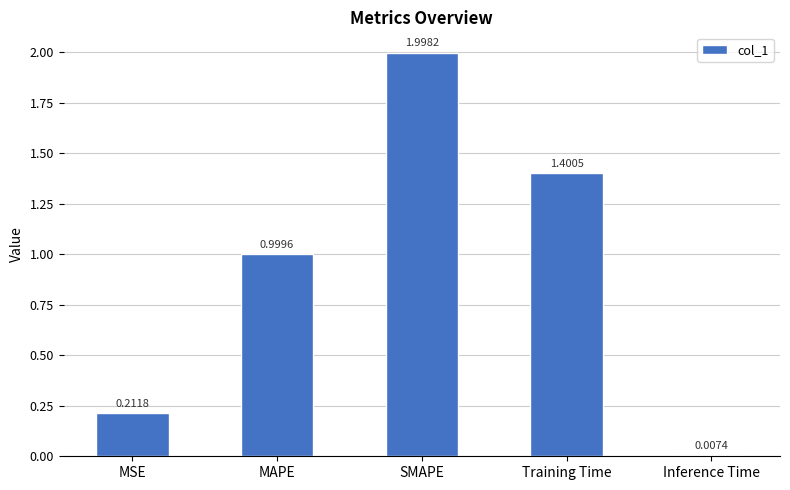

At which label is the value closest to 1?

MAPE